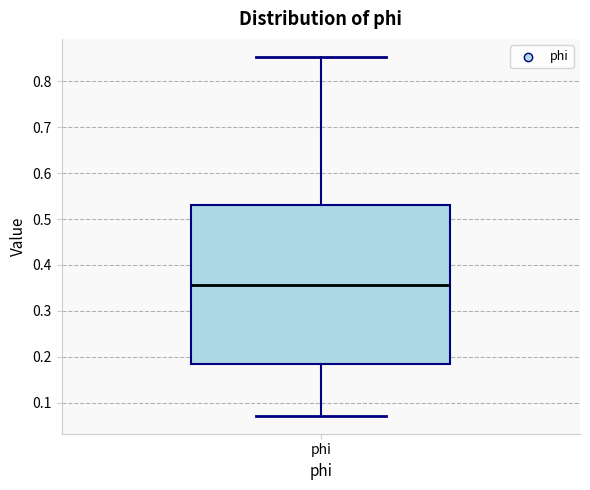

Where does the median line of the box for phi sit on the y-axis? The values are not printed on the chart, so give them approximately, as read against the axis.

0.36